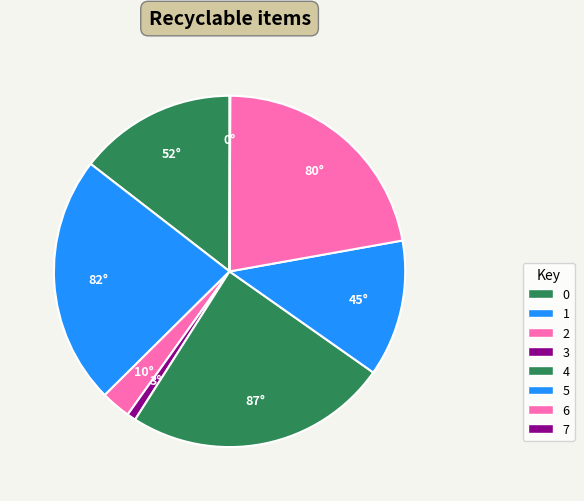

Does 1 account for over 50% of the chart?

No